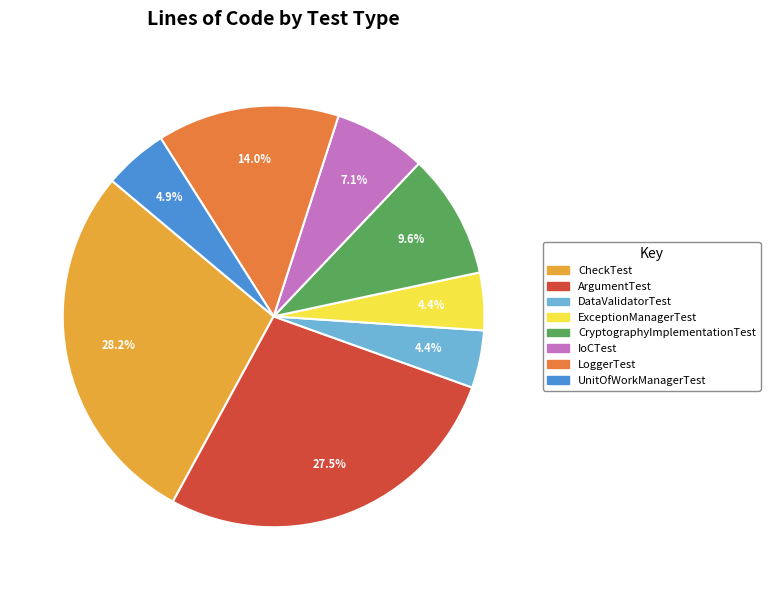

How much of the chart is everything except CryptographyImplementationTest?

90.4%